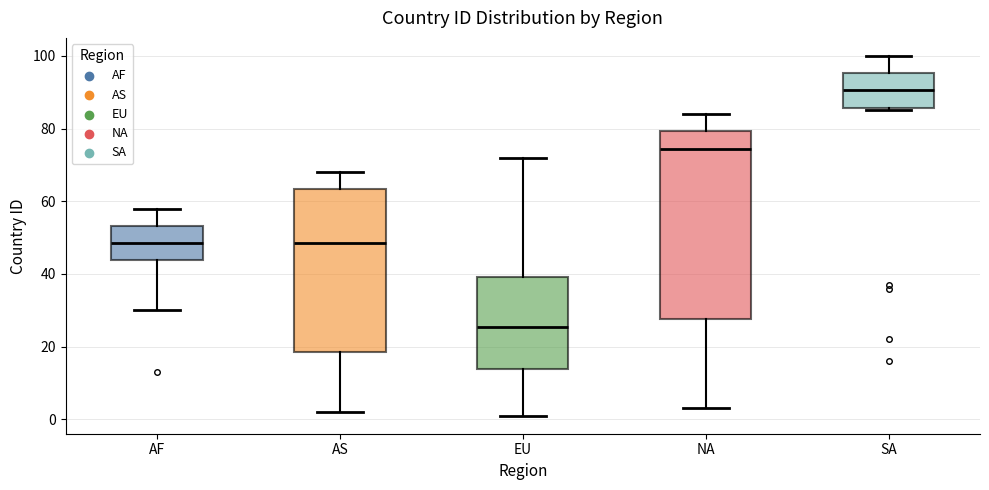

Comparing the boxes themselves (not the whiskers), which one is the tallest?

NA